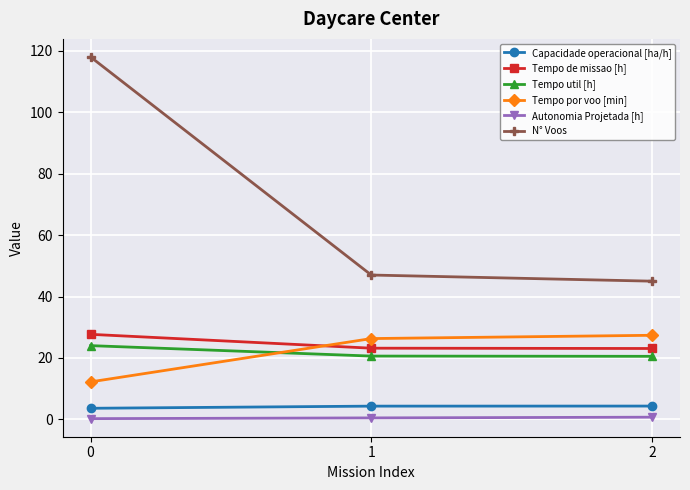

What is the difference between the N° Voos values at 1 and 0?

71.0